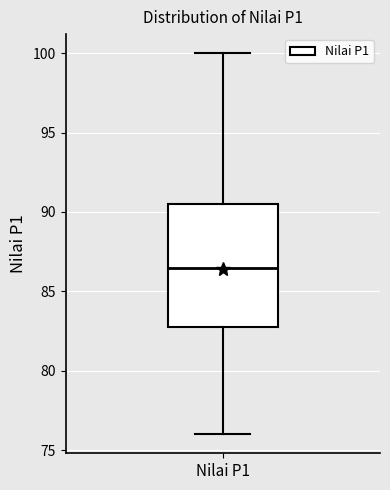

Read this box plot against the y-axis: the position of the median line, the range covered by the box, and the ends of both whiskers. The values are not printed on the chart, so give them approximately, as read against the axis.

median 86.5, box 83.0 to 90.5, whiskers 76.0 to 100.0